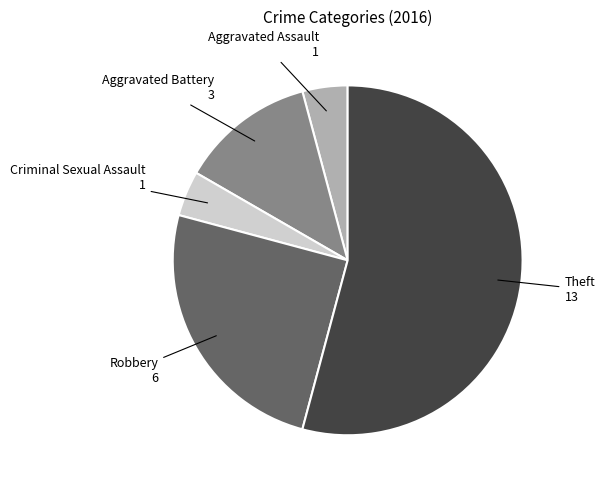

What is the largest slice in the pie chart?

Theft